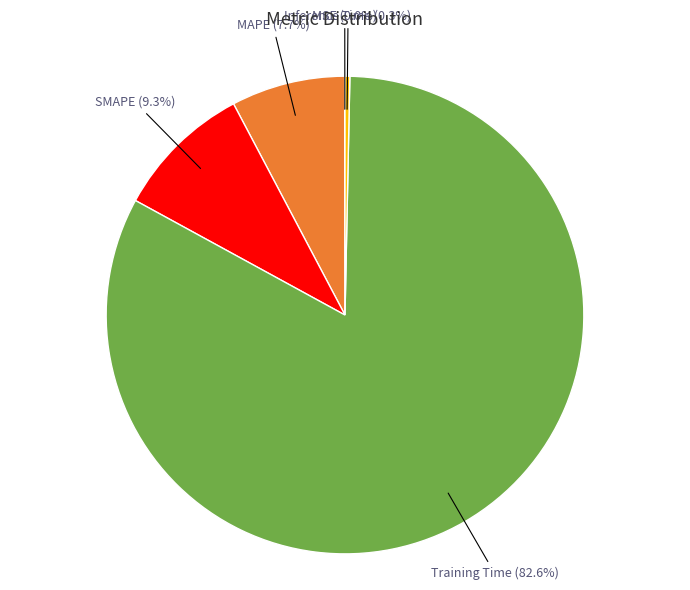

Which category has the biggest portion of the pie?

Training Time